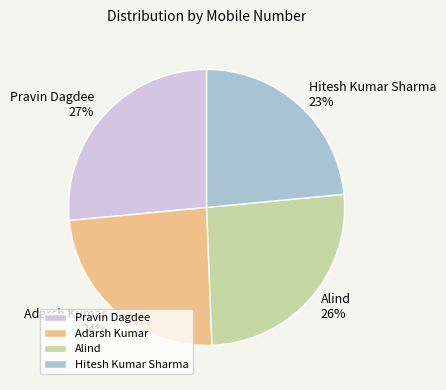

Which category has the smallest portion of the pie?

Hitesh Kumar Sharma